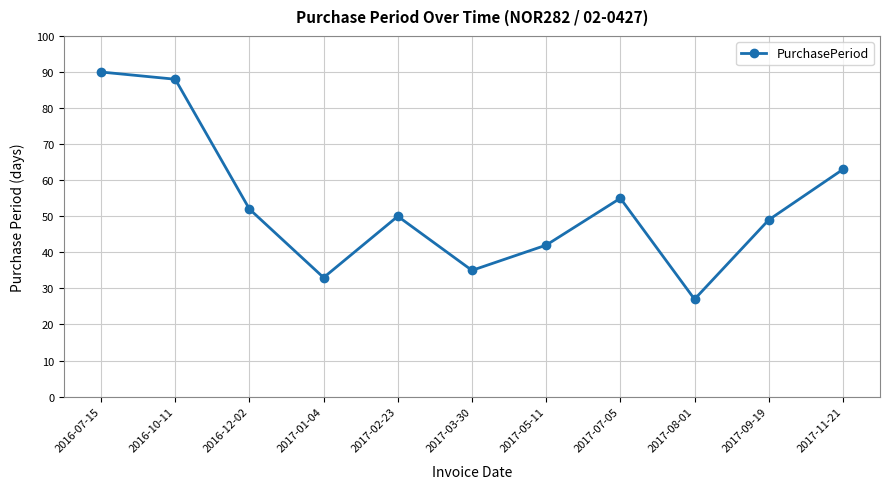

Approximately how many times larger is the value at 2017-02-23 compared to 2016-12-02?

1.0